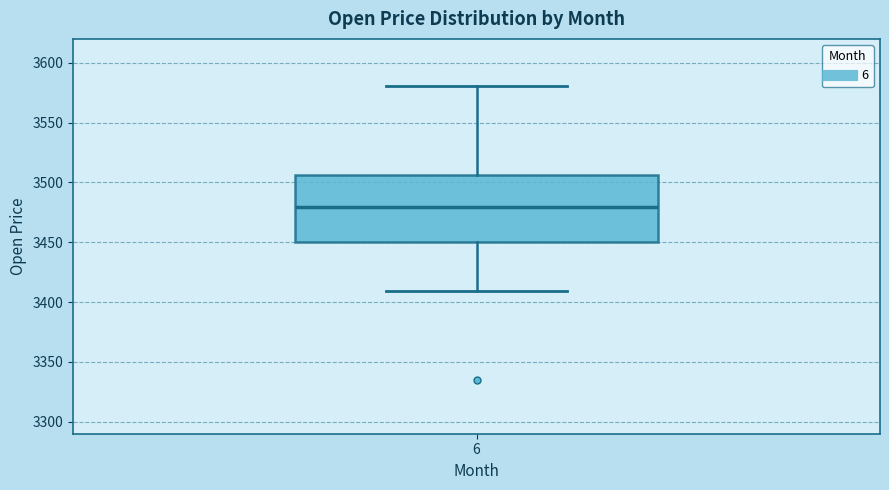

Read this box plot against the y-axis: the position of the median line, the range covered by the box, and the ends of both whiskers. The values are not printed on the chart, so give them approximately, as read against the axis.

median 3480, box 3450 to 3505, whiskers 3410 to 3580